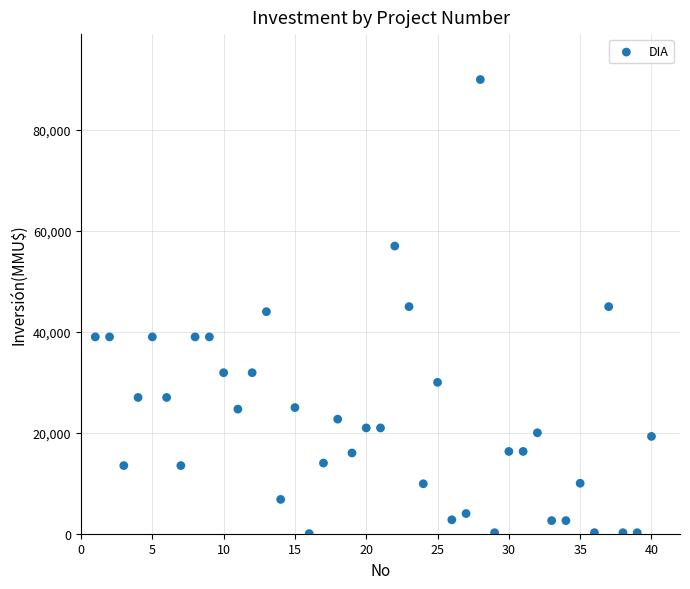

What is the range of X values (max minus min)?

39